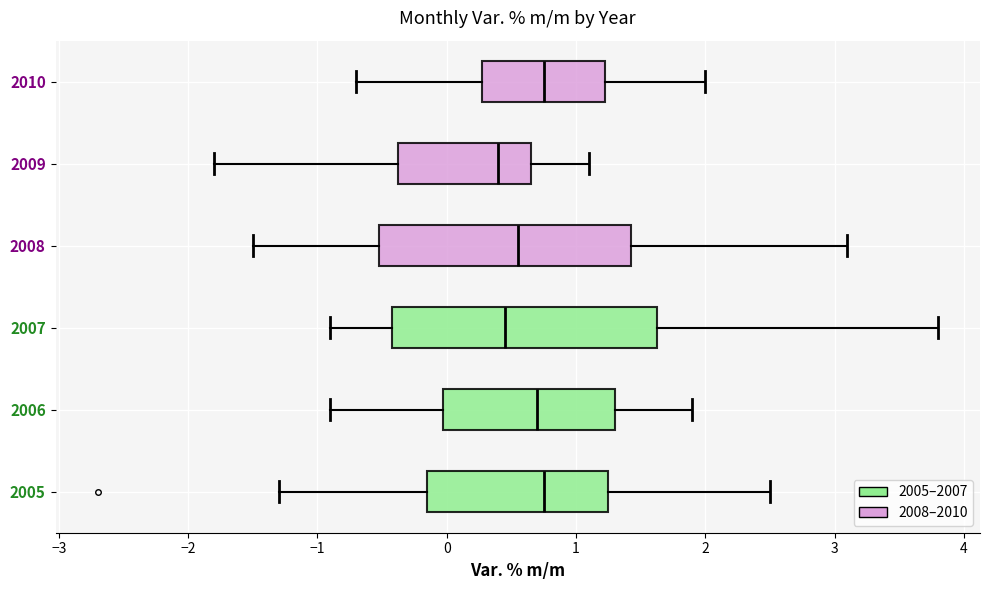

Where is the right edge of the box at y = 2006 on the x-axis? The values are not printed on the chart, so give them approximately, as read against the axis.

1.3